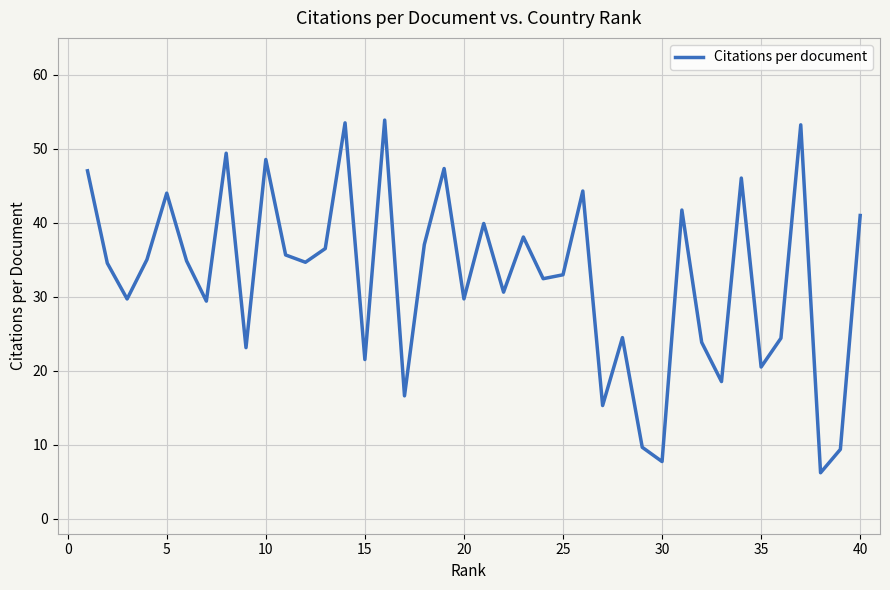

How many values are below 34?

19